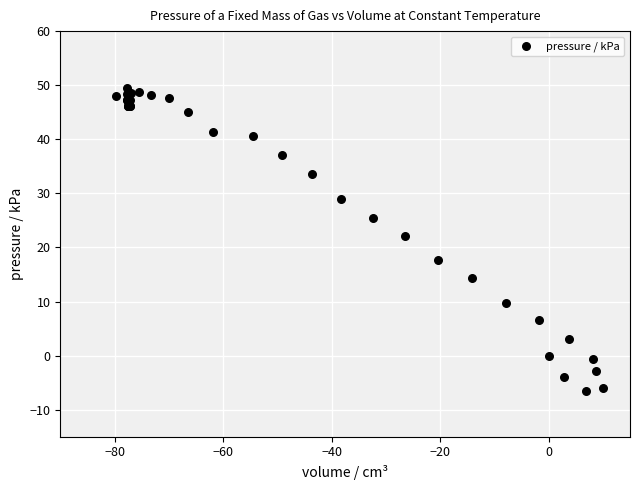

What Y value in the scatter plot is closest to 21?

22.1